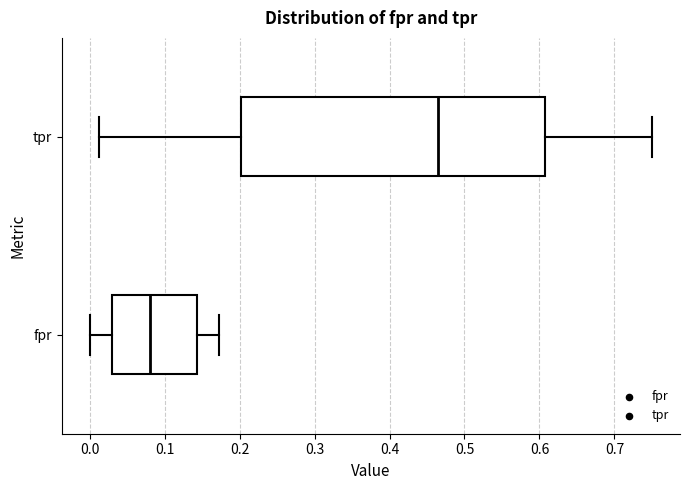

Reading bottom to top, read every box against the x-axis: the position of its median line, the range the box covers, and the ends of its whiskers. The values are not printed on the chart, so give them approximately, as read against the axis.

fpr: median 0.08, box 0.03 to 0.14, whiskers 0.00 to 0.17
tpr: median 0.46, box 0.20 to 0.61, whiskers 0.01 to 0.75